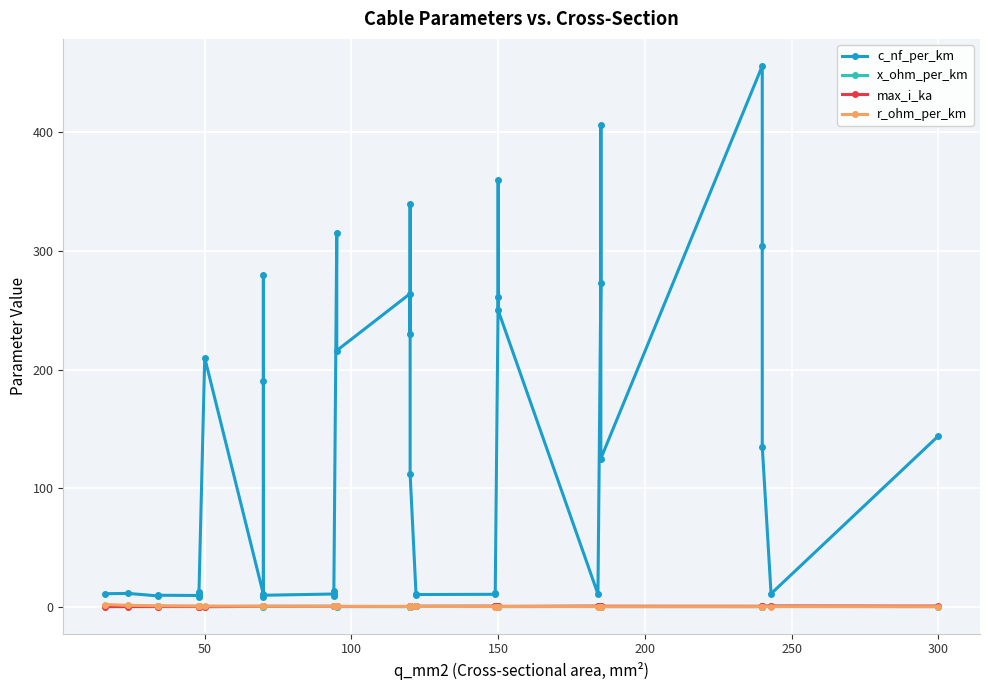

How many interior local valleys does the x_ohm_per_km series have?

12